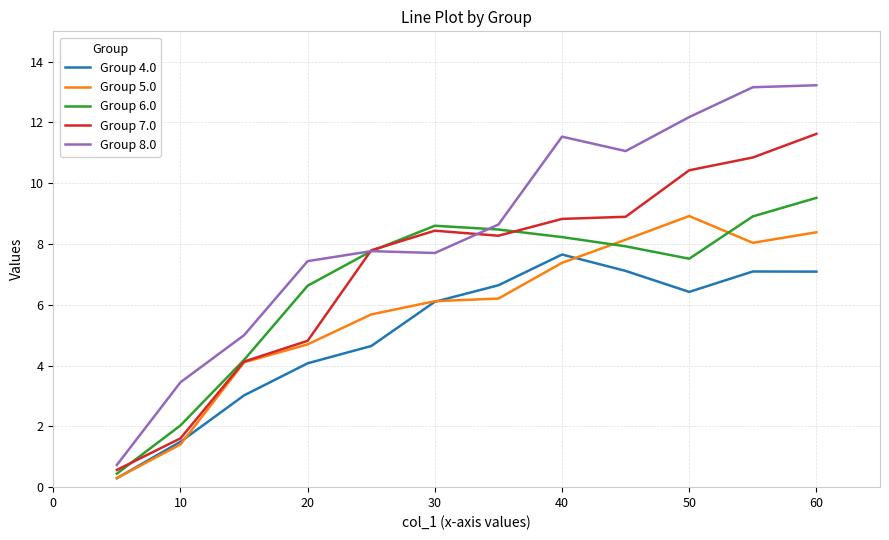

In Group 4.0, how many points are higher than both neighbors (excluding endpoints)?

2